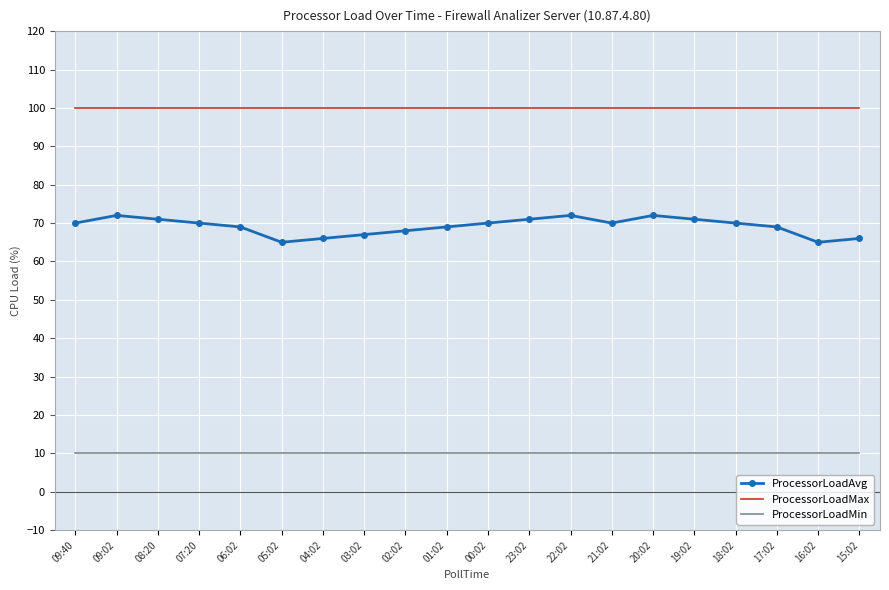

True or false: ProcessorLoadAvg has a value of 44 at 09:40.

False